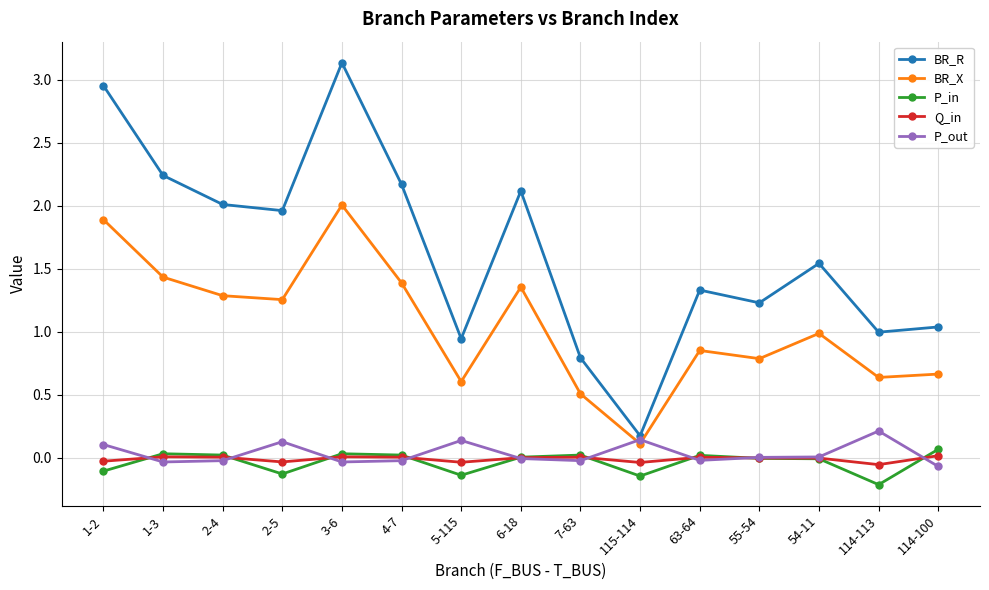

How many series are shown in this chart?

5